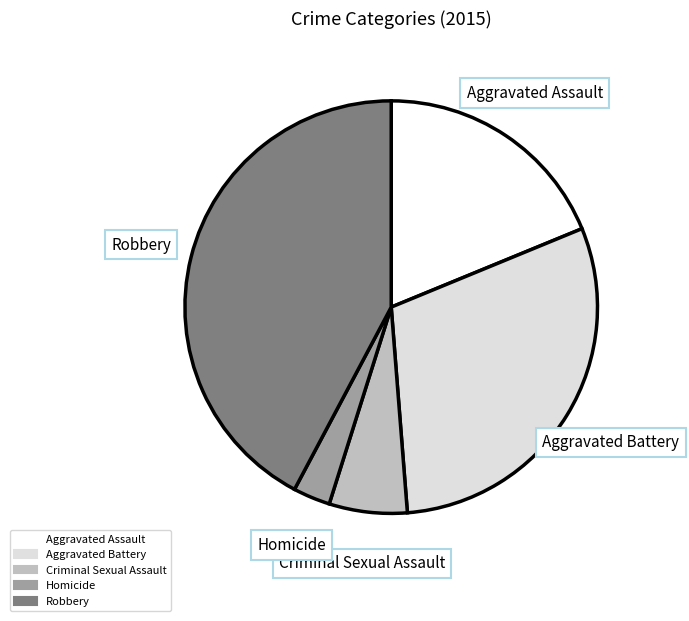

Do Robbery and Aggravated Assault together represent more than half of the pie?

Yes